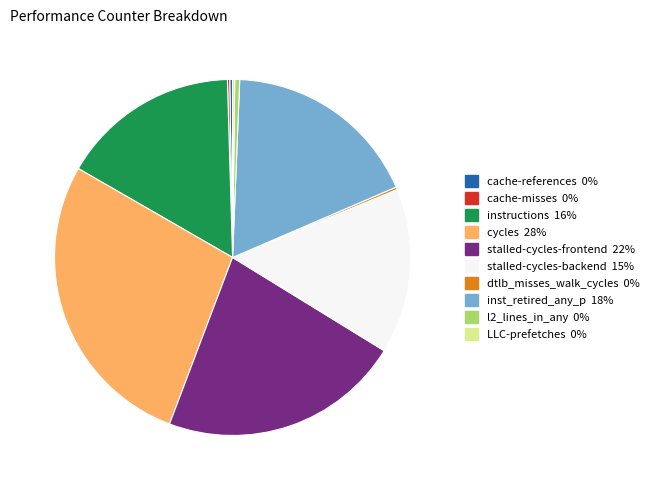

Does stalled-cycles-frontend account for over 50% of the chart?

No